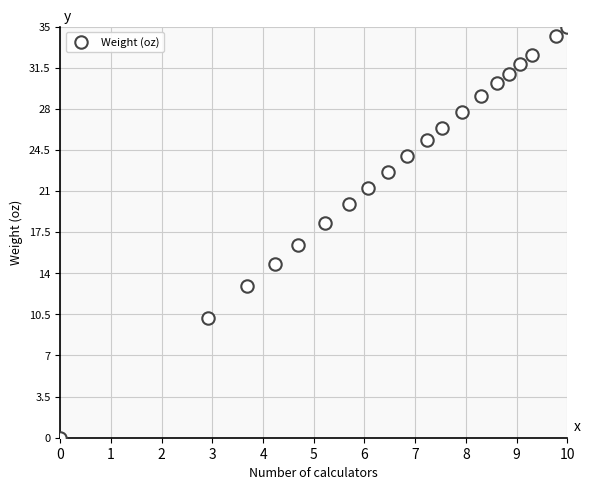

What Y value in the scatter plot is closest to 17?

16.4